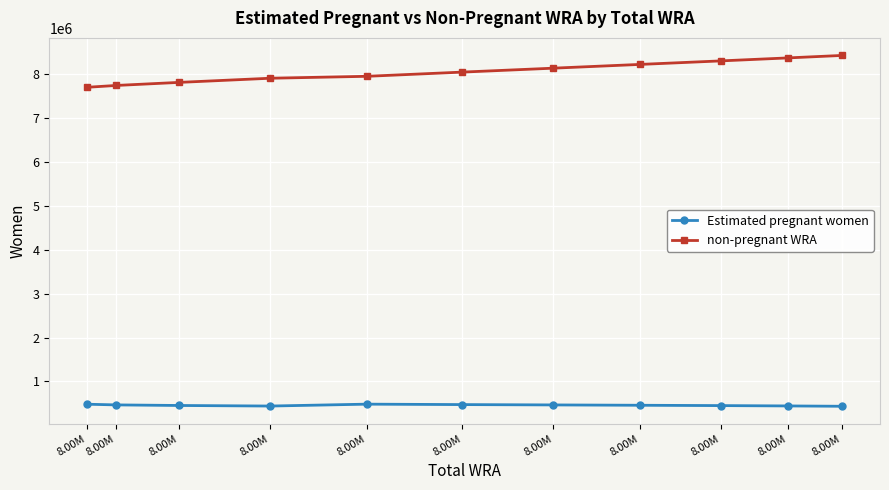

What is the total value across all series at 8.00M?

8186000.0